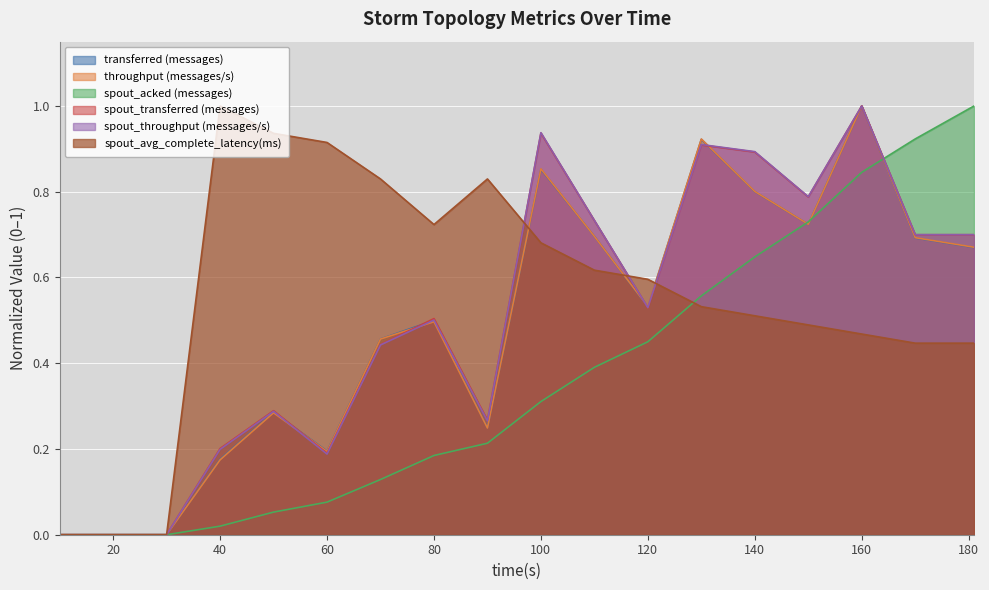

Between which two adjacent categories do throughput (messages/s) and spout_acked (messages) first intersect?

140 and 150